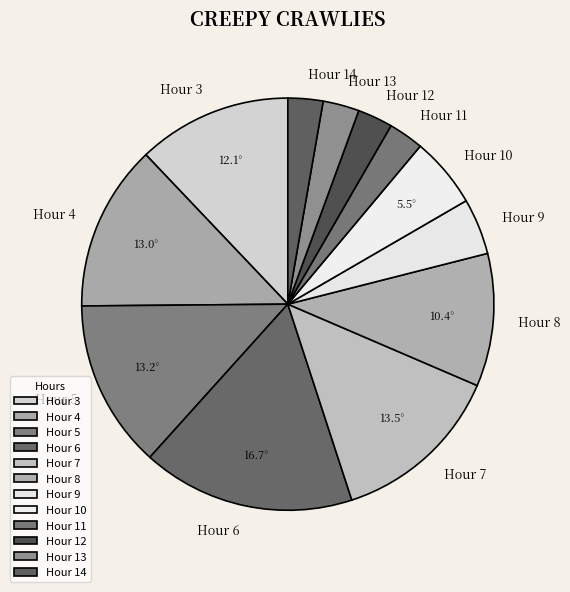

Which category has the biggest portion of the pie?

Hour 6